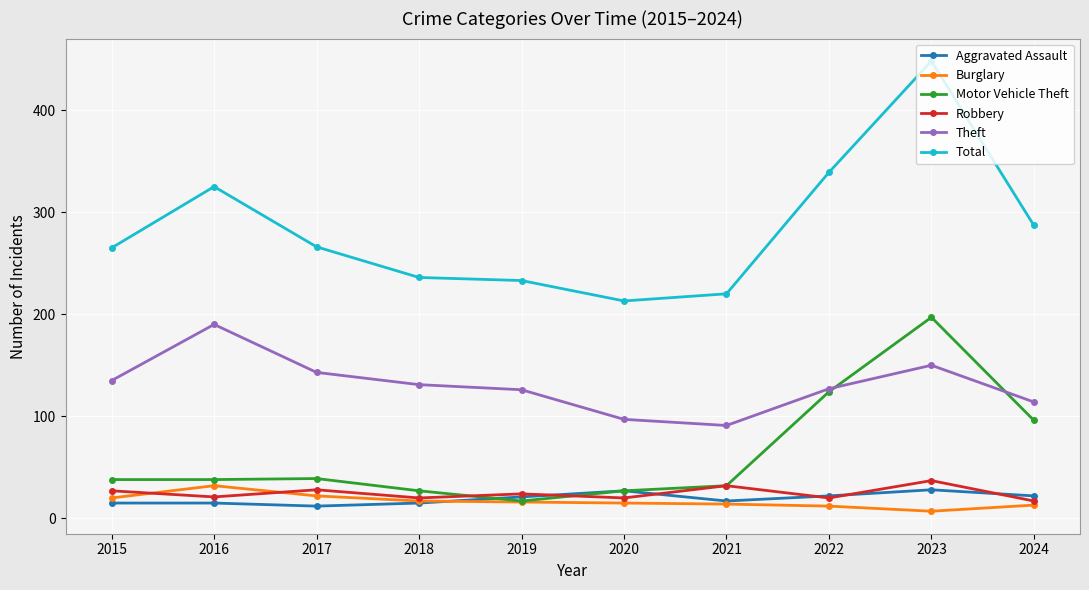

Is the value of Aggravated Assault at 2020 greater than the value of Burglary at 2023?

Yes